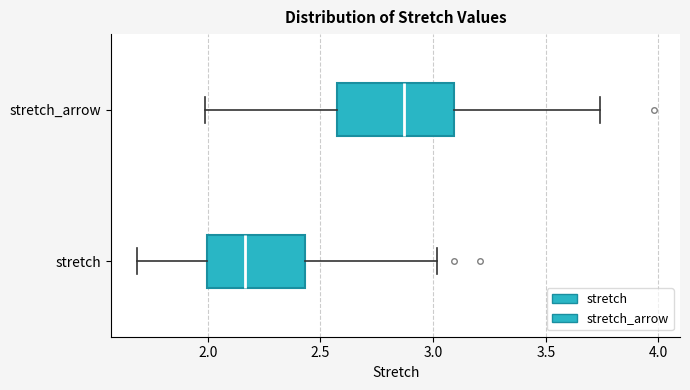

Reading bottom to top, transcribe this box plot: for each box, give where its median line is, the range the box spans, and where its two whiskers end, as read against the x-axis. The values are not printed on the chart, so give them approximately, as read against the axis.

stretch: median 2.15, box 2.00 to 2.45, whiskers 1.70 to 3.00
stretch_arrow: median 2.85, box 2.55 to 3.10, whiskers 2.00 to 3.75